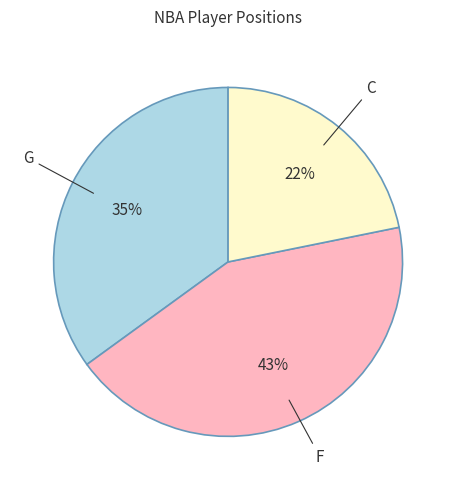

How many segments does this pie chart have?

3